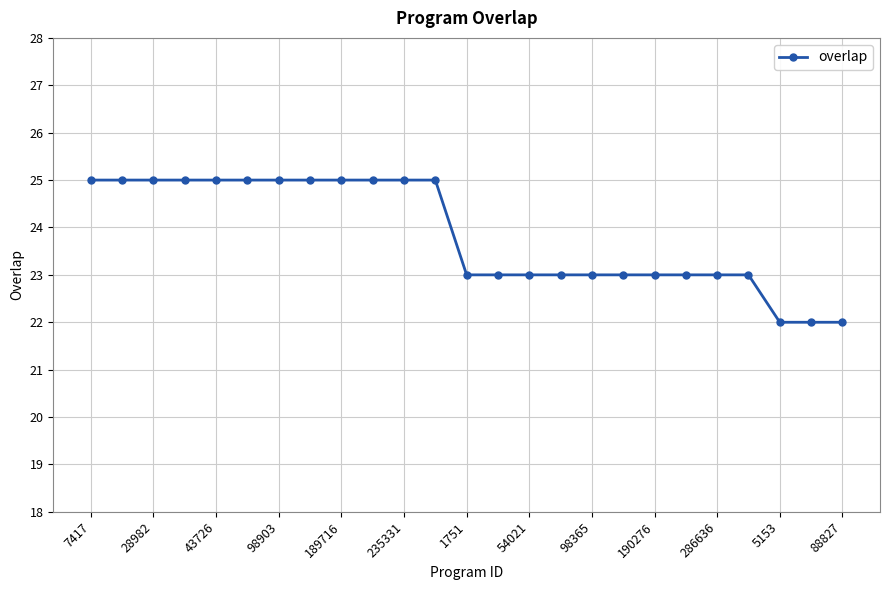

What is the sum of all values?

596